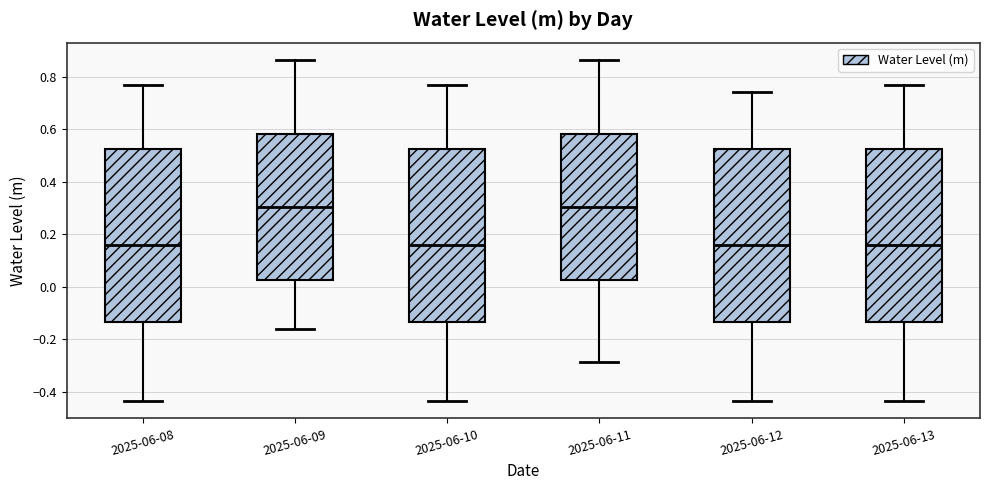

Reading left to right, transcribe this box plot: for each box, give where its median line is, the range the box spans, and where its two whiskers end, as read against the y-axis. The values are not printed on the chart, so give them approximately, as read against the axis.

2025-06-08: median 0.16, box -0.14 to 0.52, whiskers -0.44 to 0.76
2025-06-09: median 0.30, box 0.02 to 0.58, whiskers -0.16 to 0.86
2025-06-10: median 0.16, box -0.14 to 0.52, whiskers -0.44 to 0.76
2025-06-11: median 0.30, box 0.02 to 0.58, whiskers -0.28 to 0.86
2025-06-12: median 0.16, box -0.14 to 0.52, whiskers -0.44 to 0.74
2025-06-13: median 0.16, box -0.14 to 0.52, whiskers -0.44 to 0.76